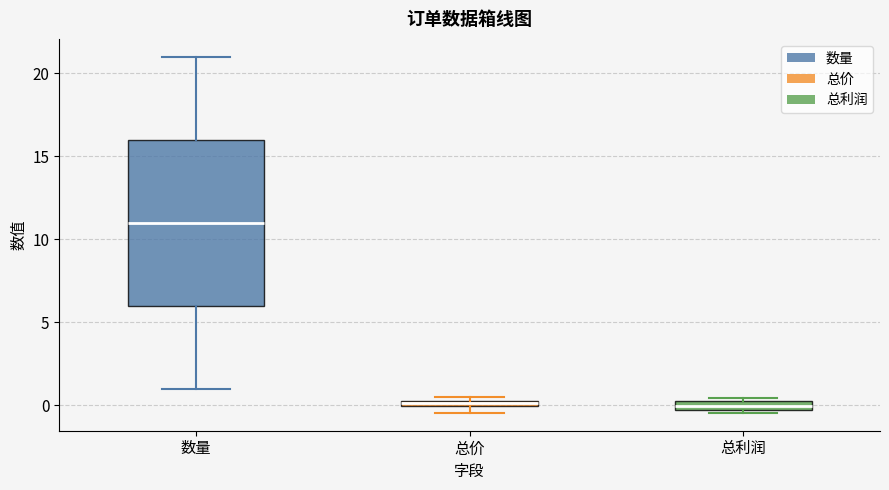

Comparing the boxes themselves (not the whiskers), which one is the tallest?

数量